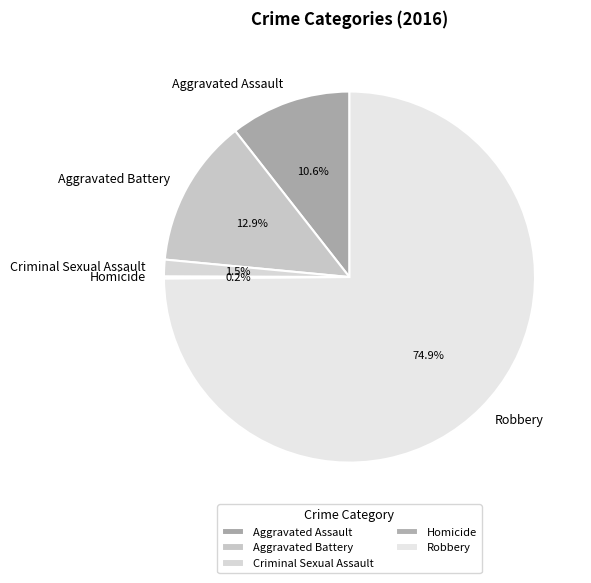

Which has a higher value, Aggravated Assault or Criminal Sexual Assault?

Aggravated Assault